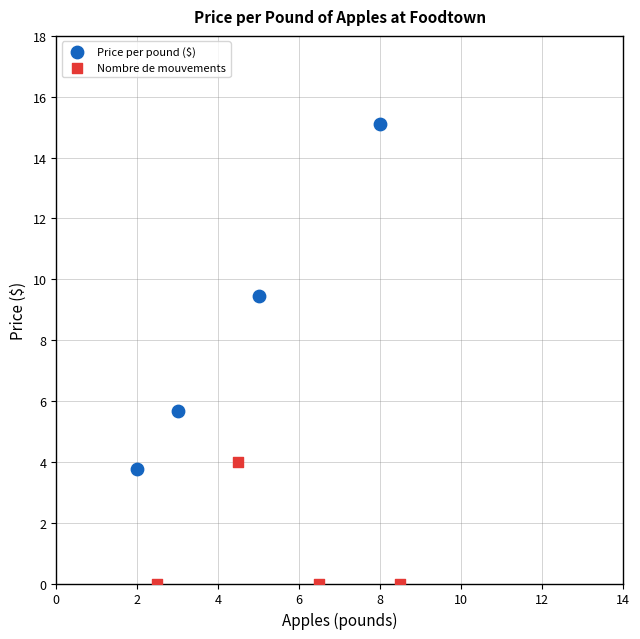

Which series contains the lowest Y value?

Nombre de mouvements